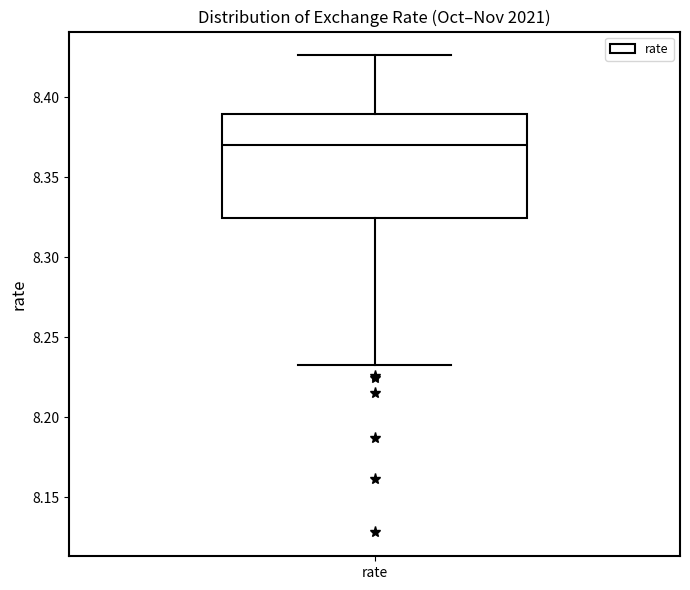

Transcribe this box plot: give where the median line is, the range the box spans, and where the two whiskers end, as read against the y-axis. The values are not printed on the chart, so give them approximately, as read against the axis.

median 8.370, box 8.325 to 8.390, whiskers 8.230 to 8.425